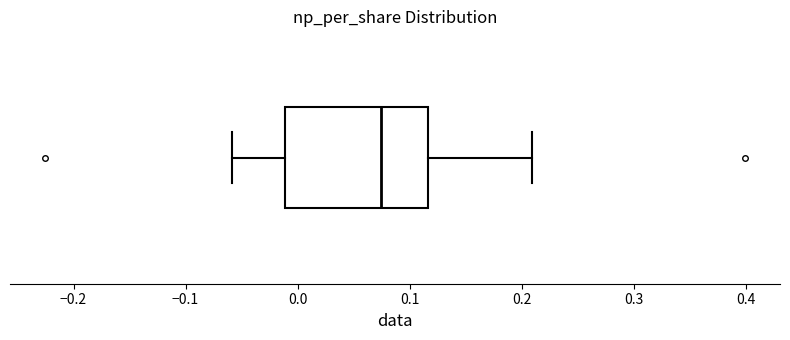

Transcribe this box plot: give where the median line is, the range the box spans, and where the two whiskers end, as read against the x-axis. The values are not printed on the chart, so give them approximately, as read against the axis.

median 0.07, box -0.01 to 0.12, whiskers -0.06 to 0.21